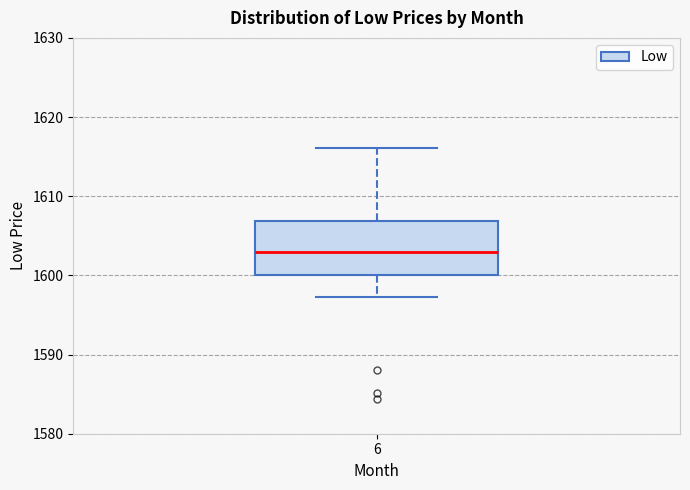

Read this box plot against the y-axis: the position of the median line, the range covered by the box, and the ends of both whiskers. The values are not printed on the chart, so give them approximately, as read against the axis.

median 1603, box 1600 to 1607, whiskers 1597 to 1616